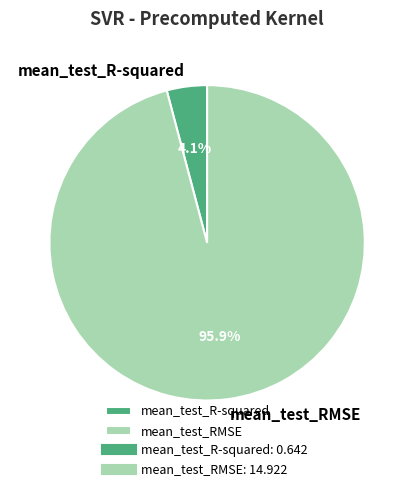

What is the majority slice?

mean_test_RMSE